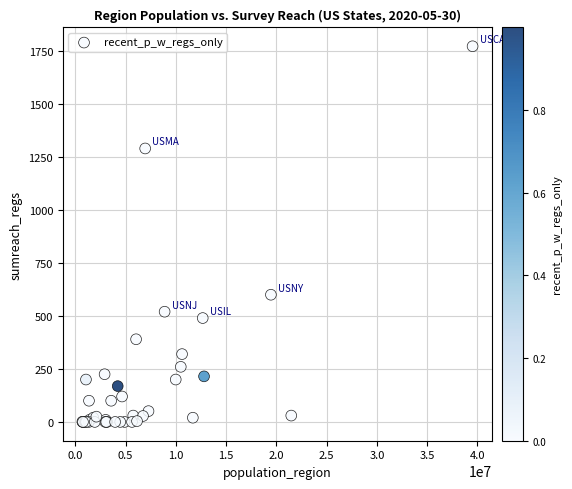

What Y value in the scatter plot is closest to 886?

600